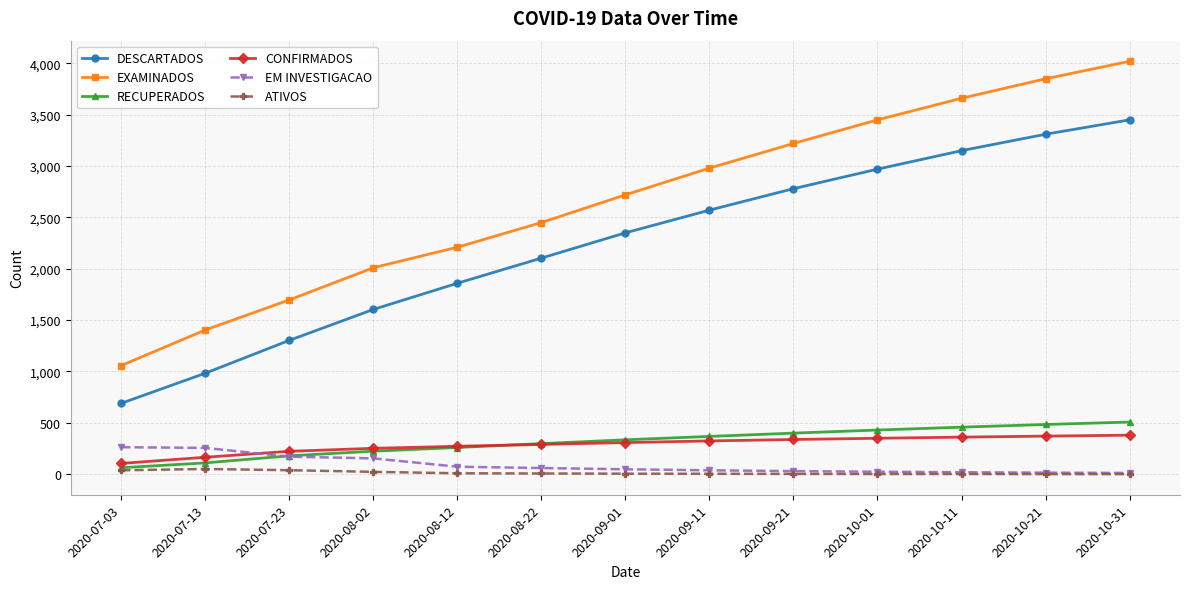

What is the average value of the EM INVESTIGACAO series?

89